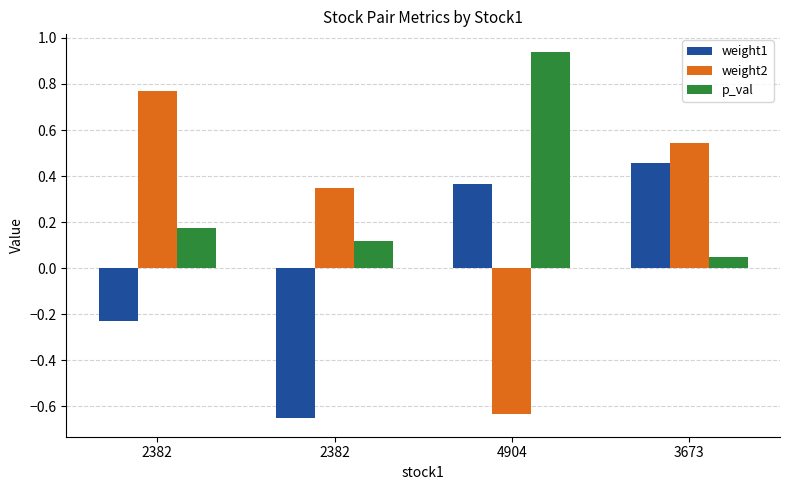

Which series has the largest range (max minus min)?

weight2